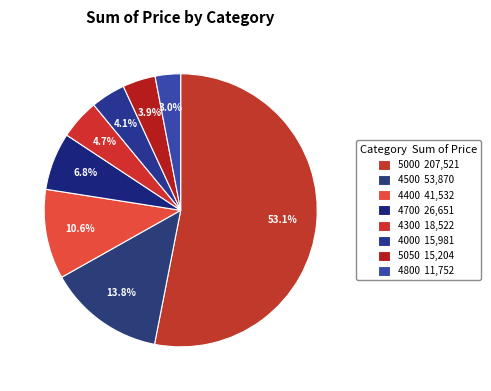

What percentage is NOT represented by 4300?

95.3%